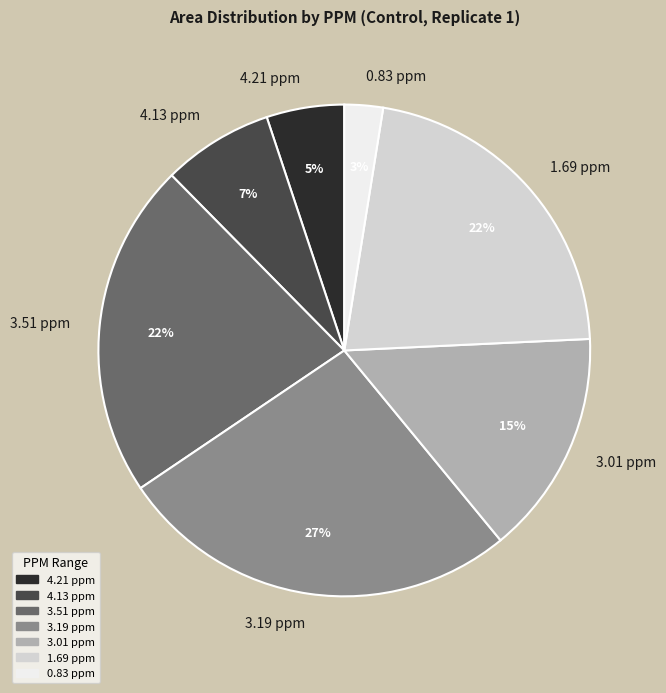

Which category has the smallest portion of the pie?

0.83 ppm